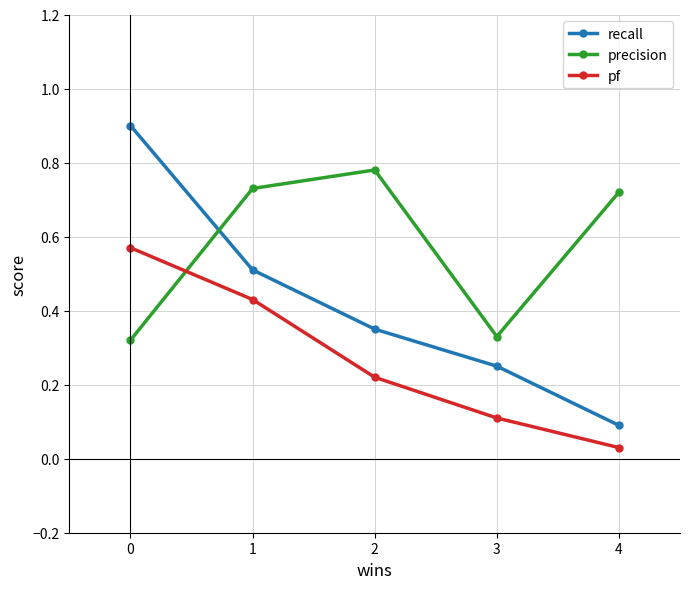

Is the value of precision at 3 greater than the value of pf at 0?

No